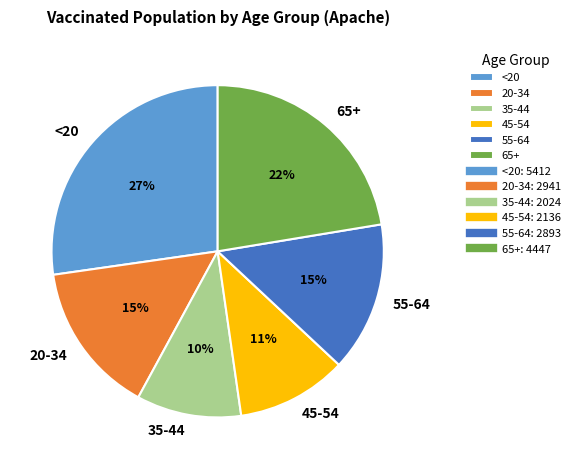

How many slices are in this pie chart?

6